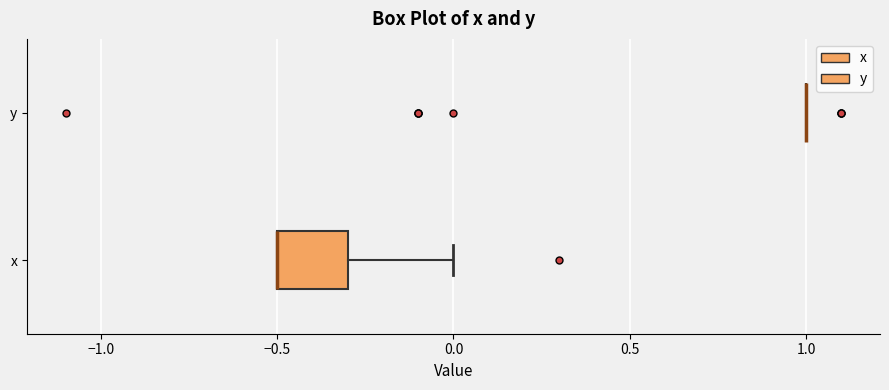

Reading bottom to top, read every box against the x-axis: the position of its median line, the range the box covers, and the ends of its whiskers. The values are not printed on the chart, so give them approximately, as read against the axis.

x: median -0.5 (drawn on the box's left edge), box -0.5 to -0.3, whiskers -0.5 to 0.0
y: box collapsed to a line at 1.0, whiskers 1.0 to 1.0